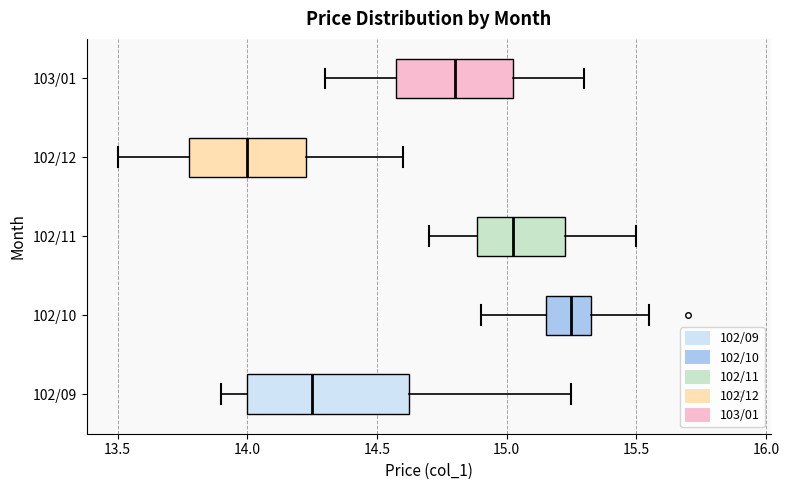

Which box has the furthest to the right median line?

102/10